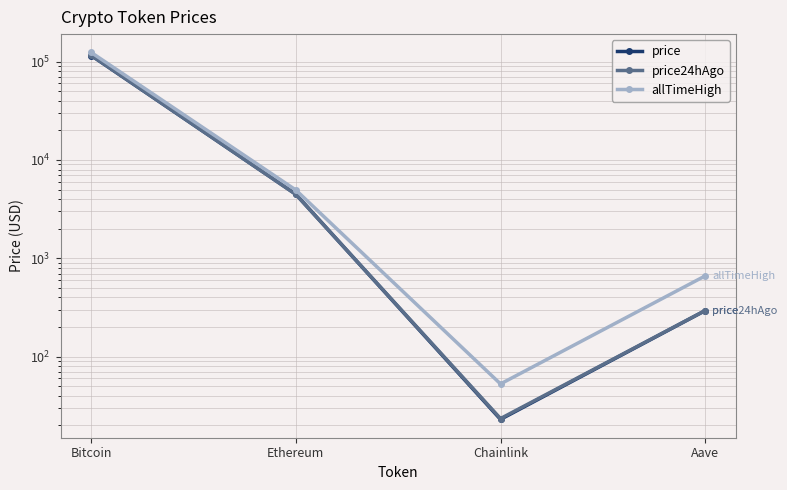

What is the smallest value displayed?

23.0